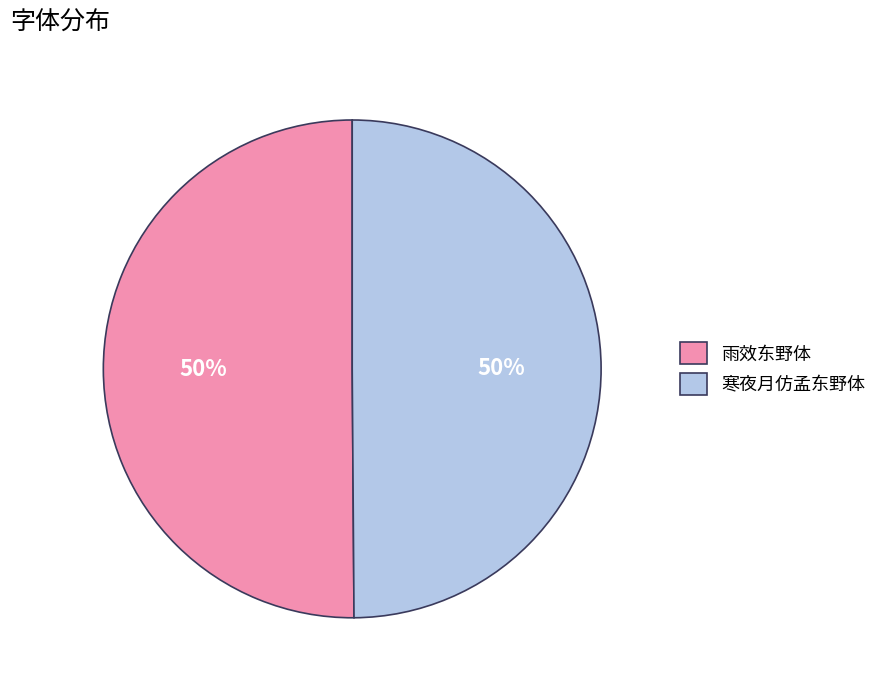

To the nearest percent, what portion does 雨效东野体 represent?

50%